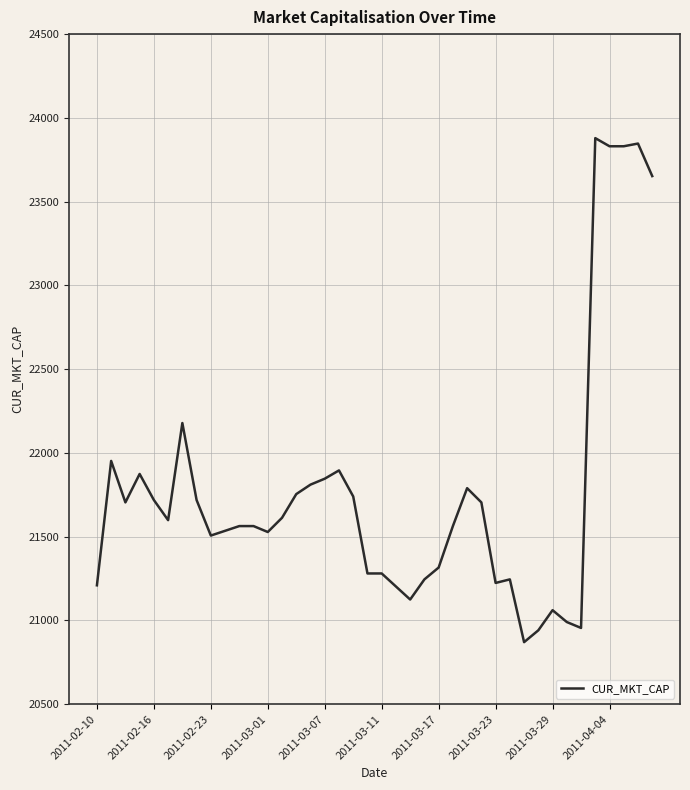

What is the maximum value shown in the chart?

23879.2